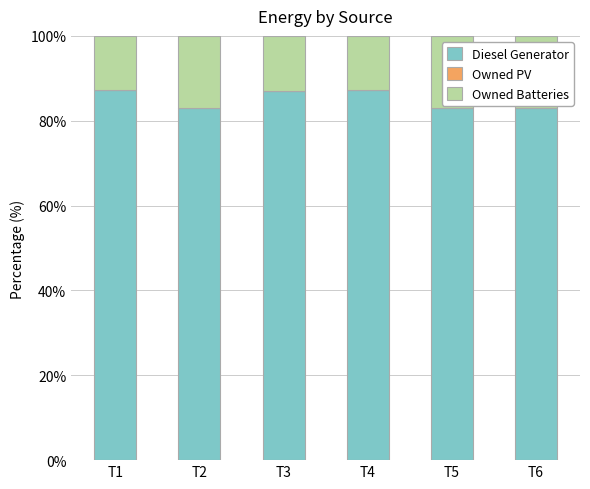

What is the total value across all series at T2?

100.0